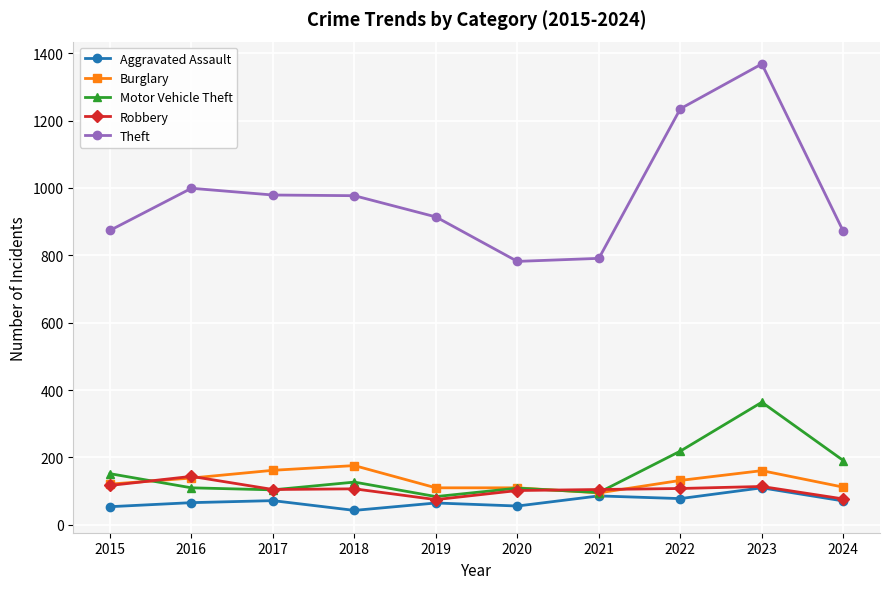

The value of Motor Vehicle Theft at 2019 is 134. True or false?

False